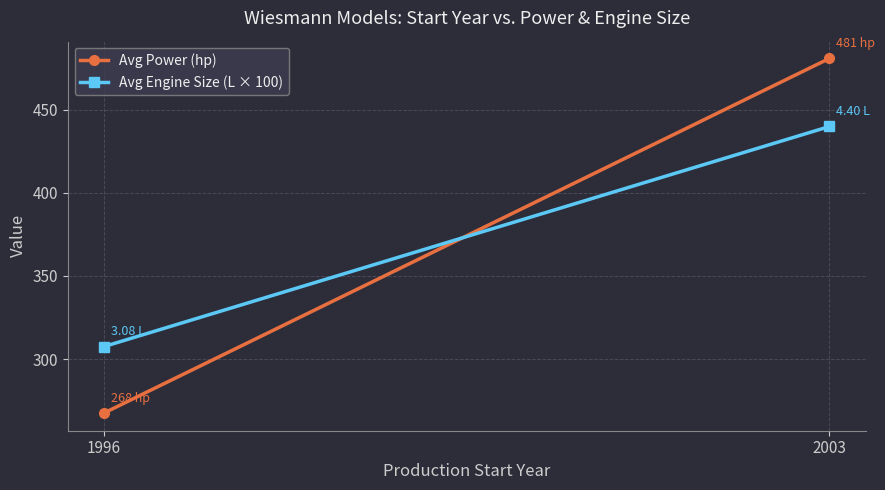

Between 1996 and 2003, which is larger?

2003